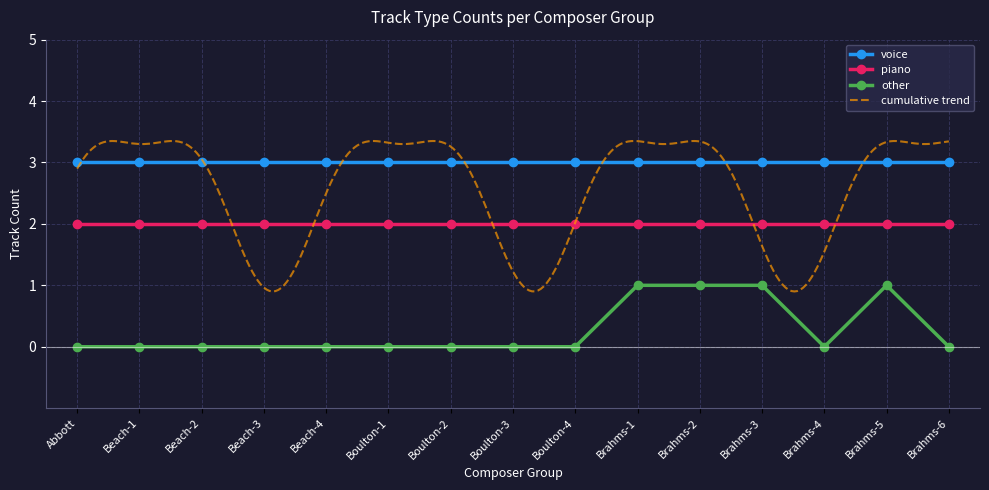

Between Boulton-1 and Brahms-4, which is larger?

Boulton-1